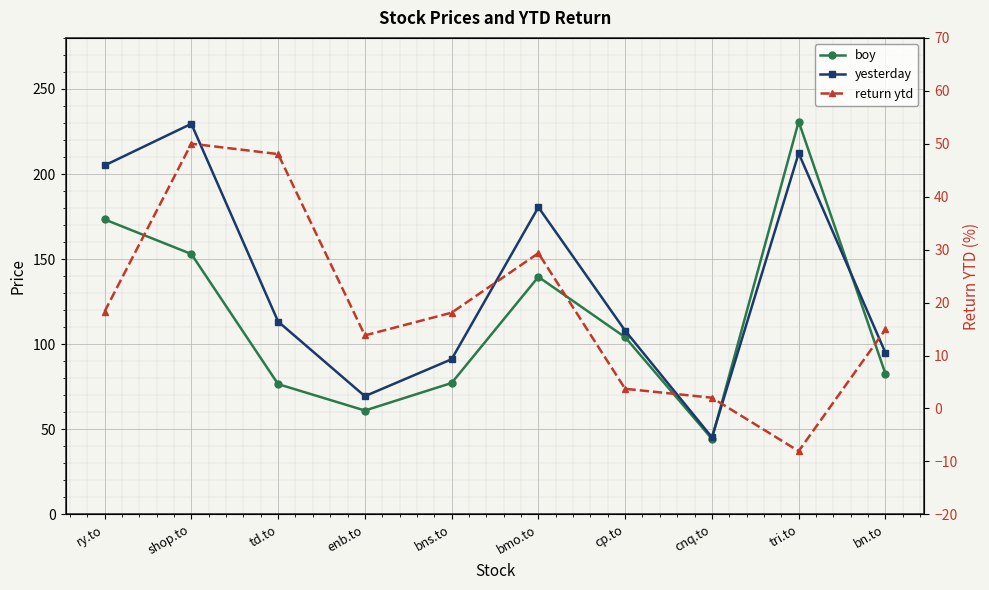

Reading left to right, transcribe all the data shown in this chart.

boy: ry.to=173.3	shop.to=153.0	td.to=76.5	enb.to=61.0	bns.to=77.2	bmo.to=139.6	cp.to=104.1	cnq.to=44.4	tri.to=230.8	bn.to=82.6
yesterday: ry.to=205.0	shop.to=229.5	td.to=113.3	enb.to=69.4	bns.to=91.2	bmo.to=180.5	cp.to=107.9	cnq.to=45.3	tri.to=212.2	bn.to=95.0
return ytd: ry.to=18.3	shop.to=50.0	td.to=48.0	enb.to=13.8	bns.to=18.1	bmo.to=29.3	cp.to=3.7	cnq.to=2.0	tri.to=-8.1	bn.to=14.9